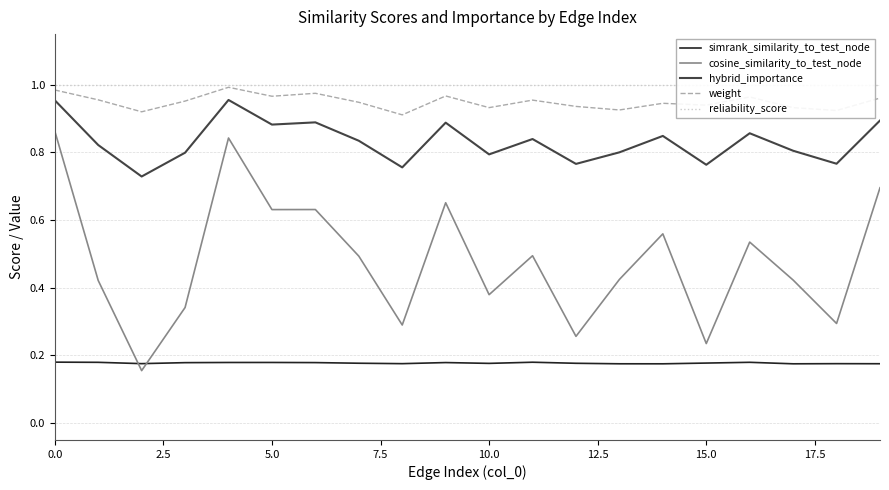

Does the chart display data point markers on the line(s)?

No